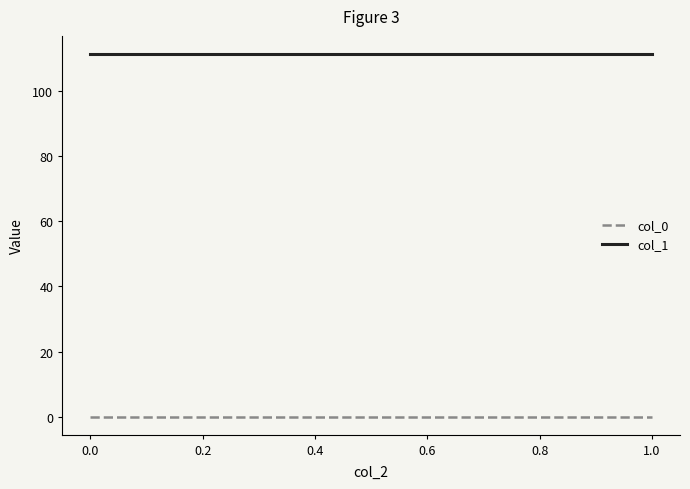

What is the sum of the col_1 values at 1.0 and 0.0?

222.4